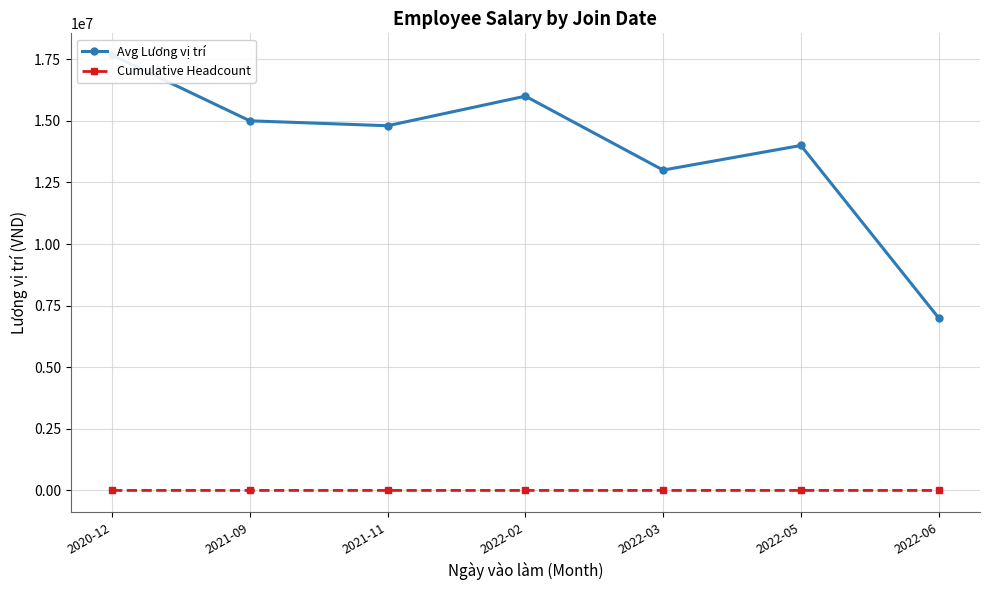

Read the Avg Lương vị trí value at 2022-03.

13000000.0